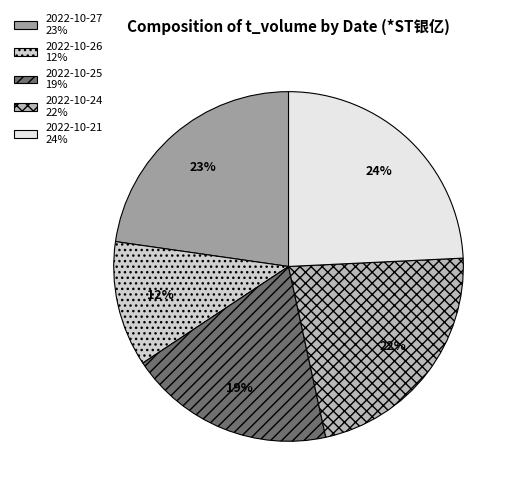

To the nearest percent, what is the average slice percentage?

20%